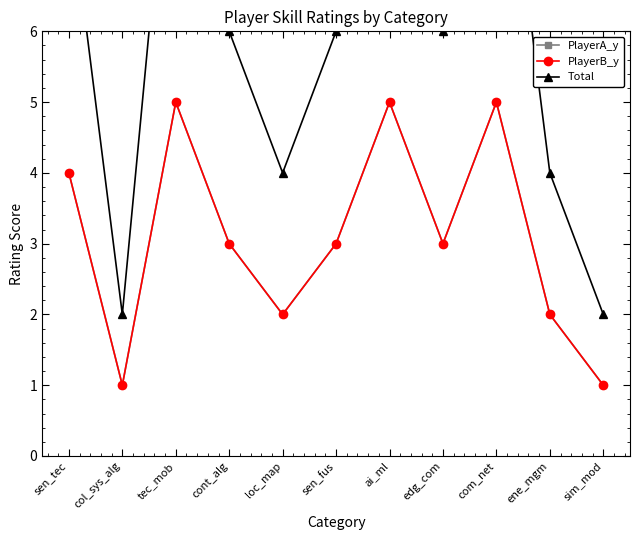

What is the total value across all series at edg_com?

12